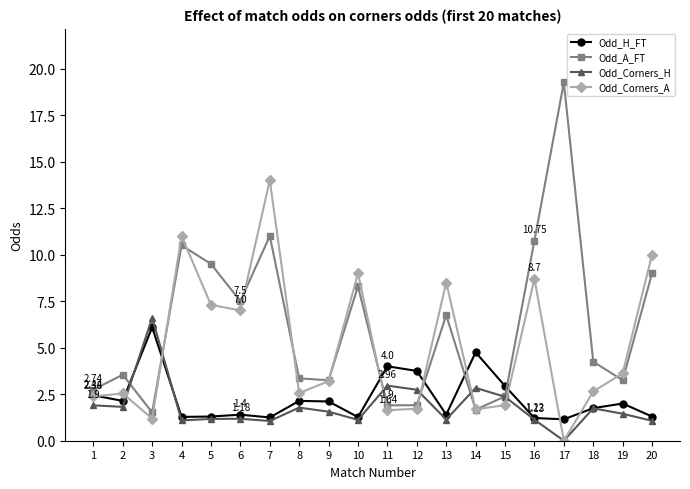

True or false: Odd_H_FT has more than 2 interior local peaks.

True